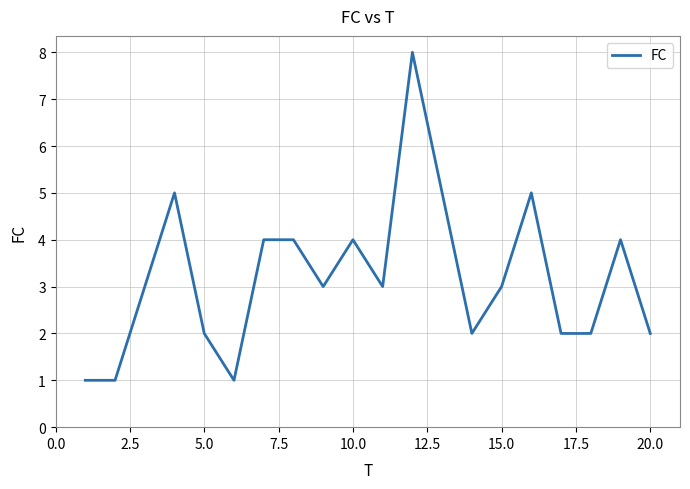

Does the chart have visible grid lines?

Yes